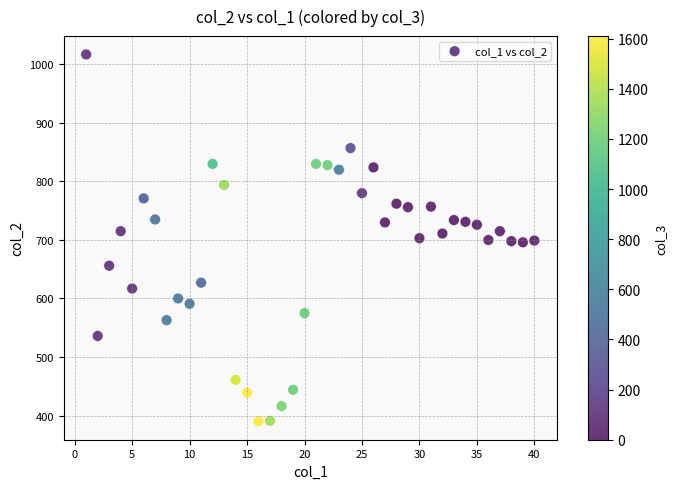

What is the range of X values (max minus min)?

39